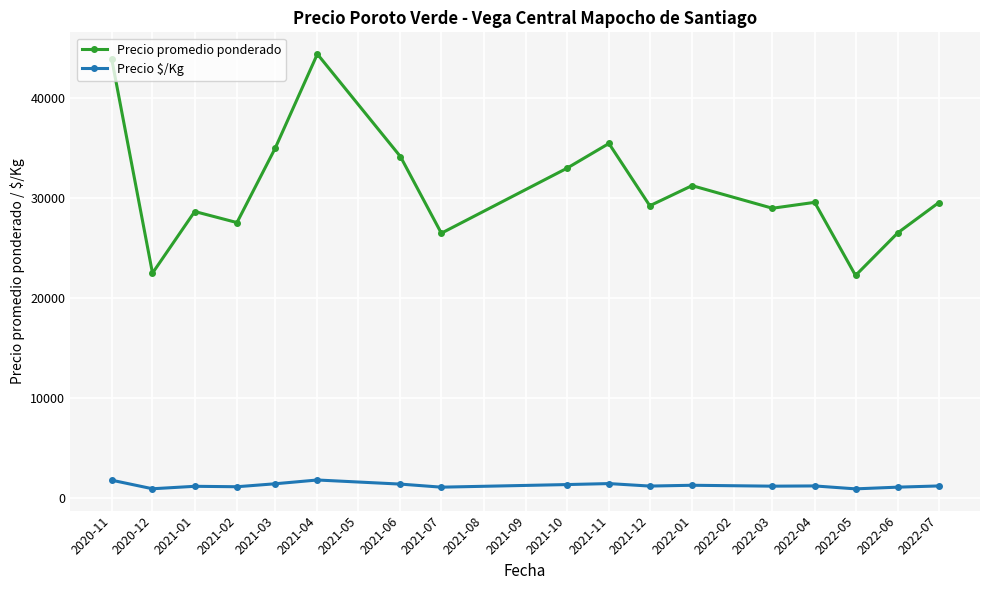

Read the Precio $/Kg value at 2022-03.

1160.0